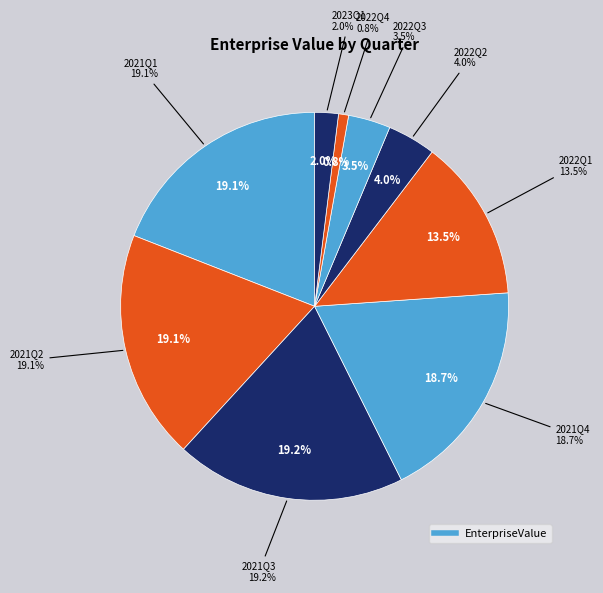

Count the number of slices in the pie.

9